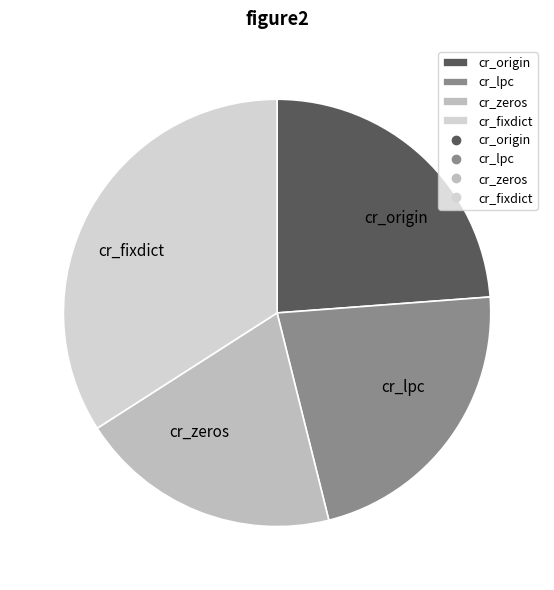

Which slice is the largest?

cr_fixdict